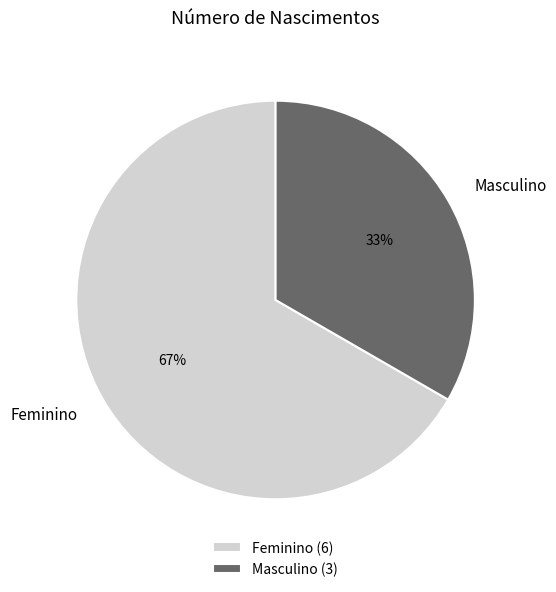

Is Masculino the majority of the pie?

No